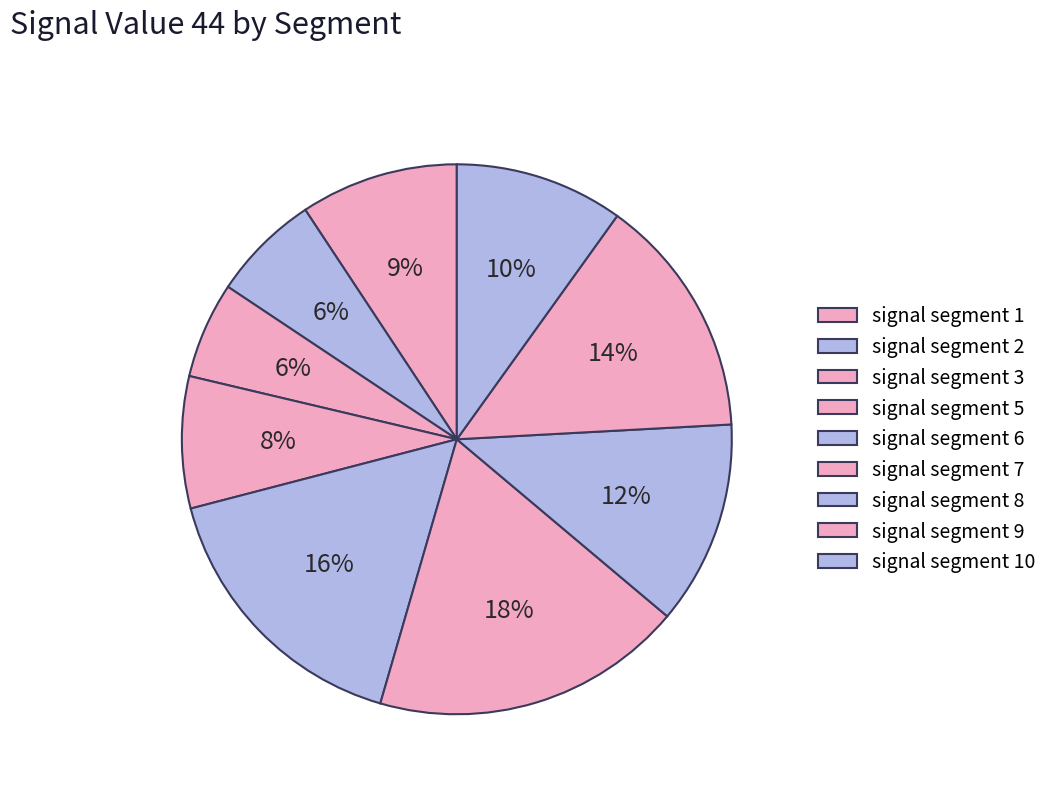

To the nearest percent, what is the difference between the signal segment 10 and signal segment 7 slice percentages?

8%